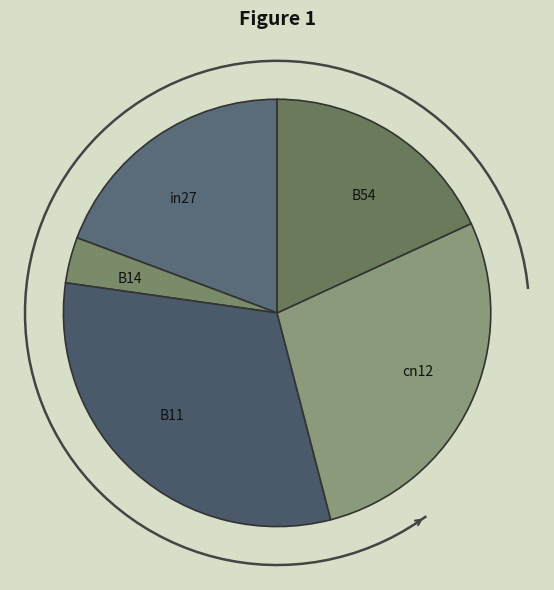

To the nearest percent, what portion does B14 represent?

3%